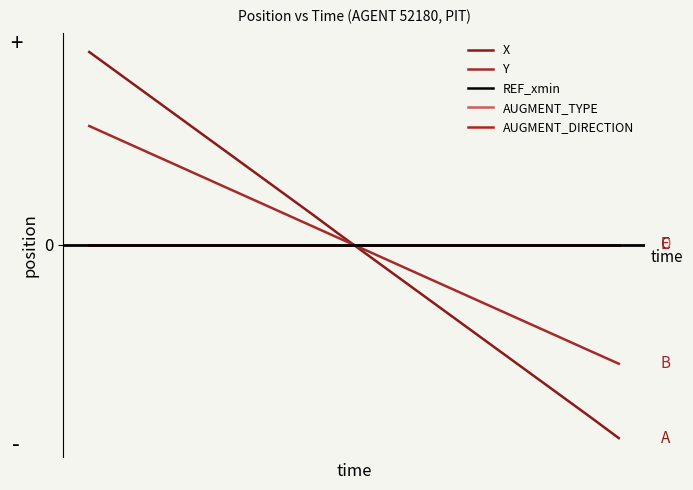

What is the value of the X point at the 15th from the left?

-2.3